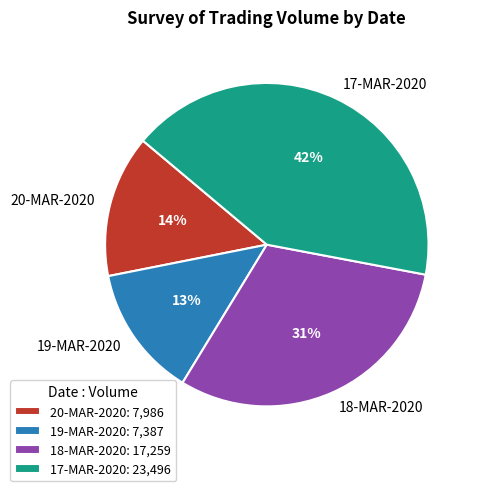

To the nearest percent, what is the average slice percentage?

25%